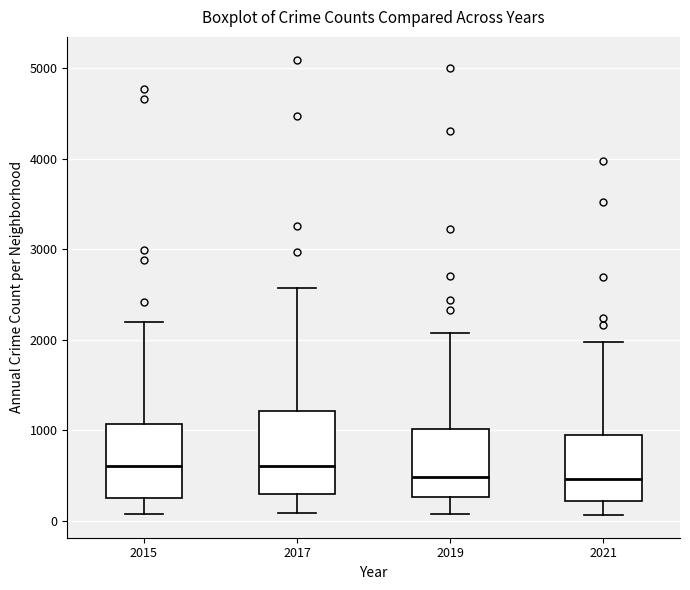

Which box is the tallest, from its lower edge to its upper edge?

2017